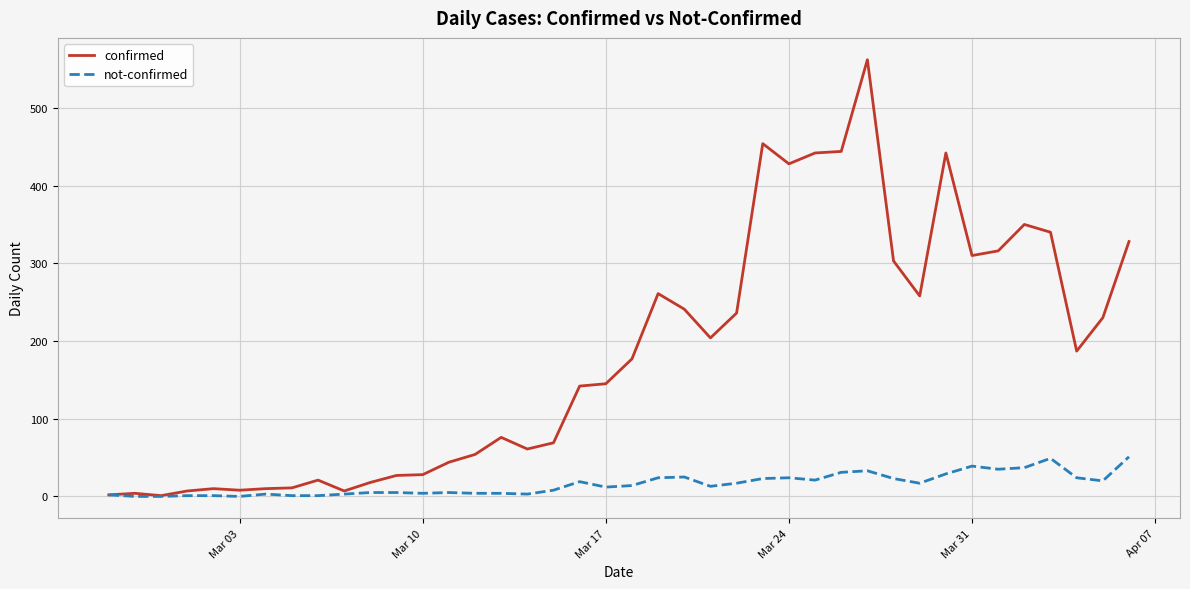

How many series are shown in this chart?

2